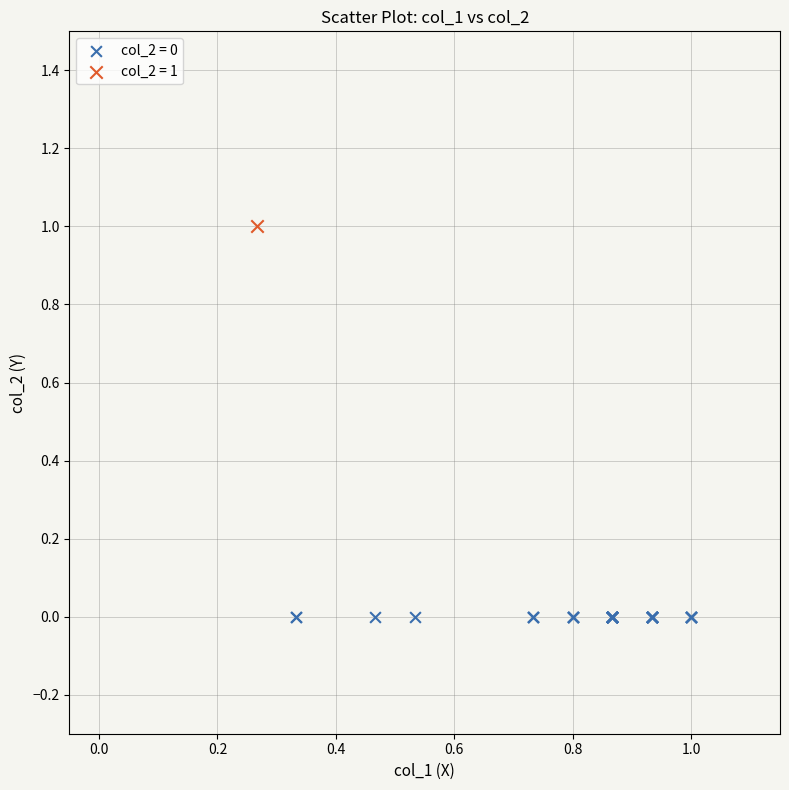

What are all the series names shown in the legend?

col_2 = 0, col_2 = 1